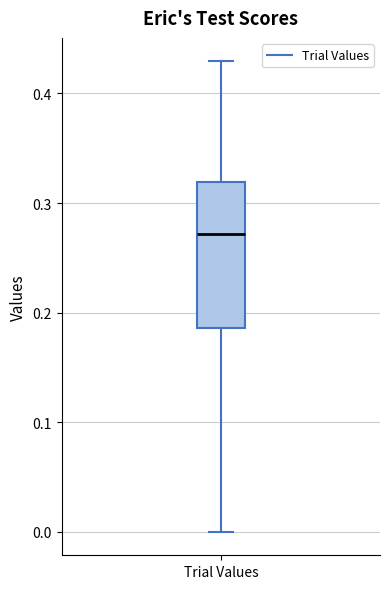

Transcribe this box plot: give where the median line is, the range the box spans, and where the two whiskers end, as read against the y-axis. The values are not printed on the chart, so give them approximately, as read against the axis.

median 0.27, box 0.19 to 0.32, whiskers 0.00 to 0.43